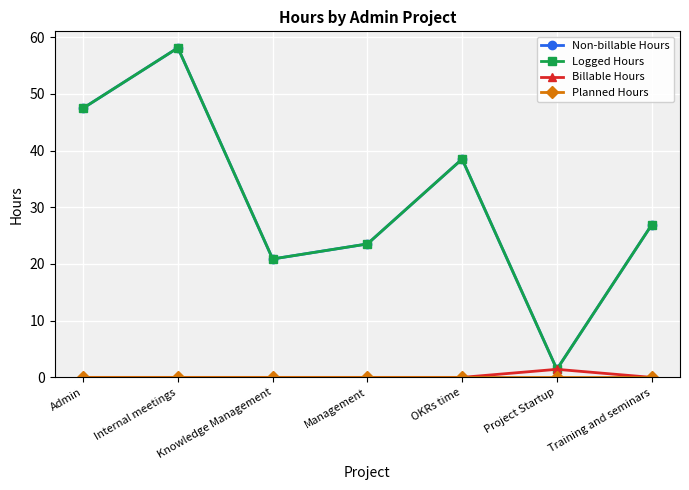

True or false: Planned Hours has more than 1 interior local peaks.

False